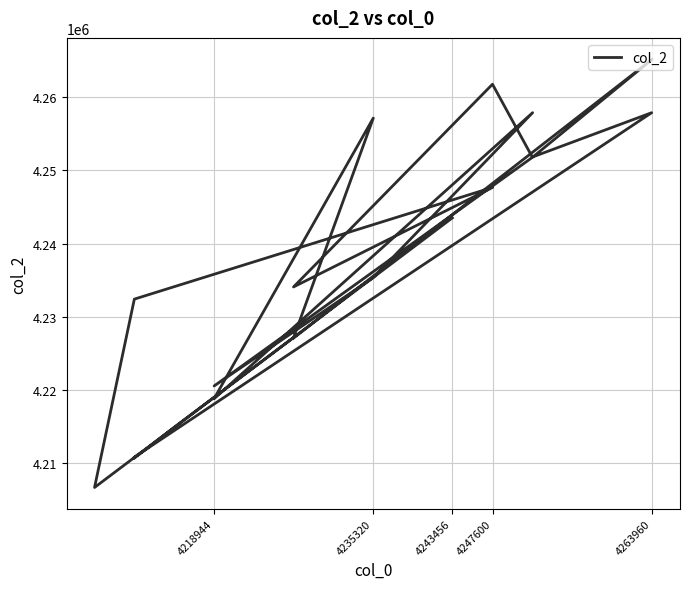

The chart shows a value of 6303423 at 19. True or false?

False